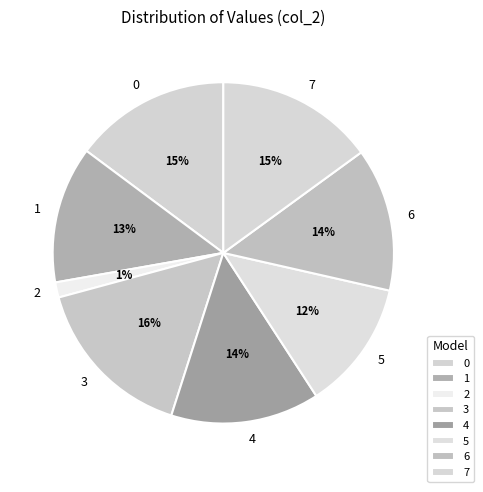

To the nearest percent, what percentage of the pie is 4?

14%